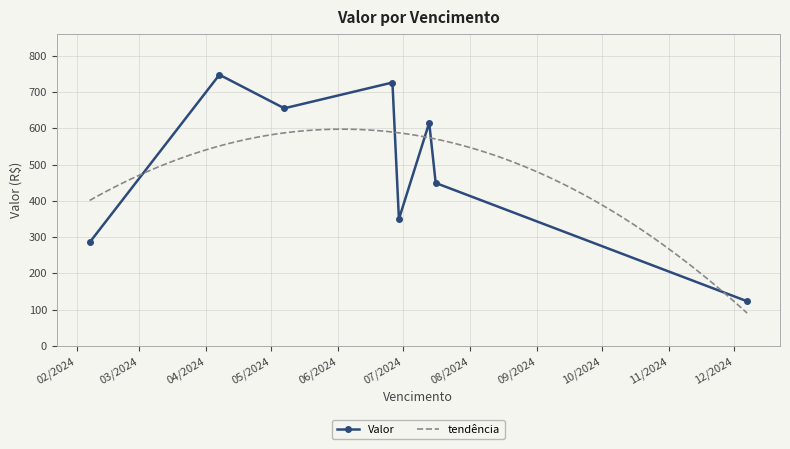

Is it true that the value at 13/07/2024 is 275.9?

False